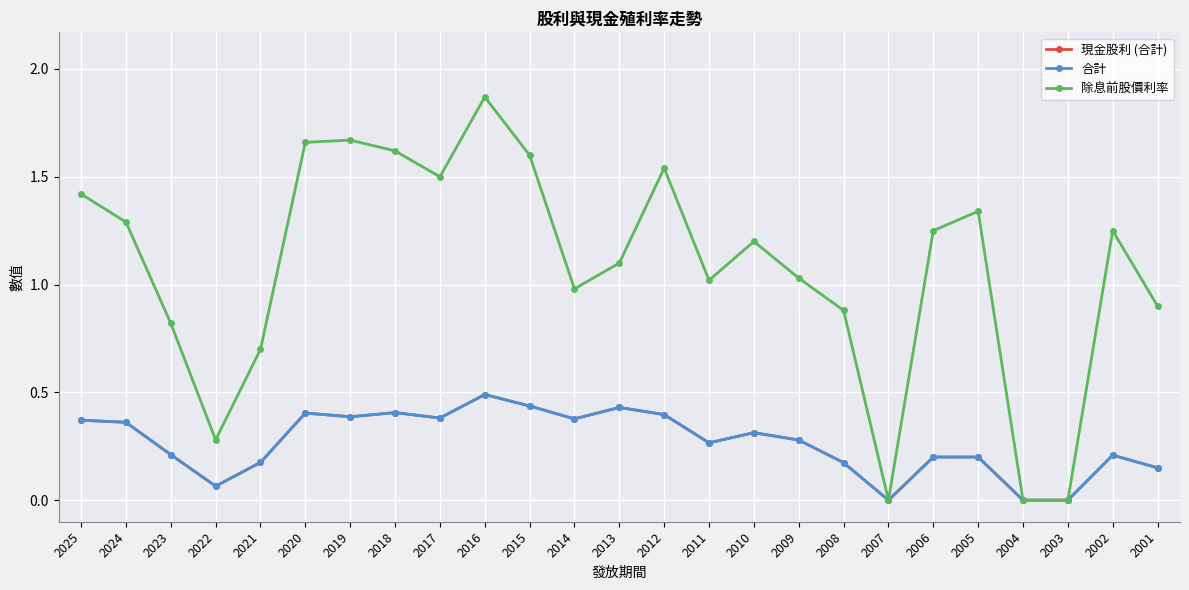

At which label is 現金股利 (合計) closest to 0?

2007